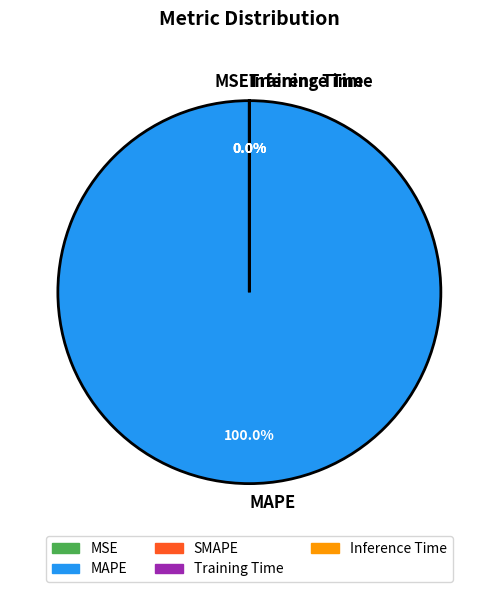

Which slice represents more than half of the pie?

MAPE